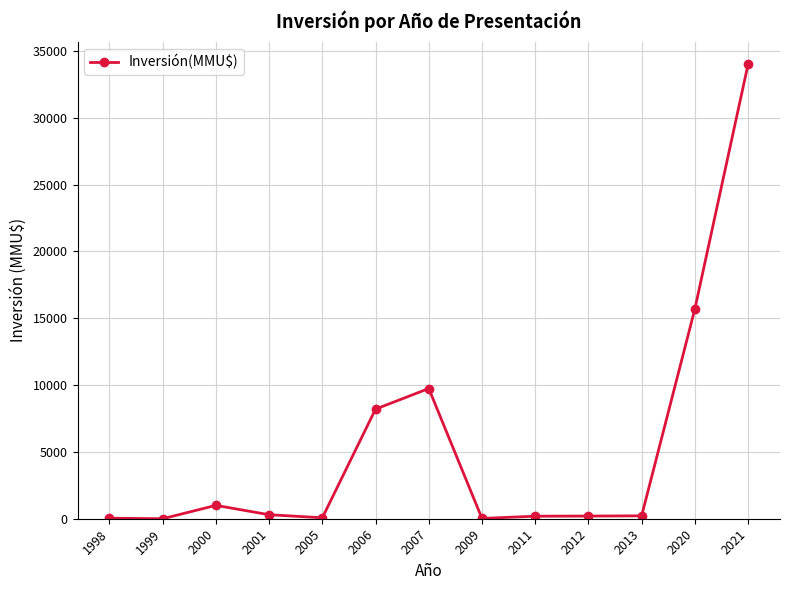

What is the average value?

5360